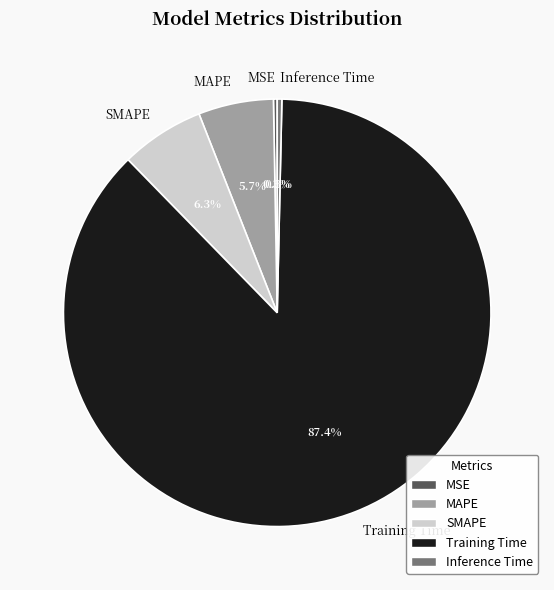

The MSE slice represents 0% of the pie. True or false?

True